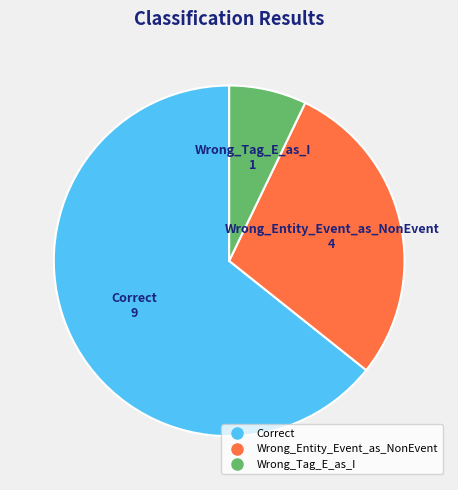

Approximately how many times larger is the value at Correct compared to Wrong_Entity_Event_as_NonEvent?

2.2